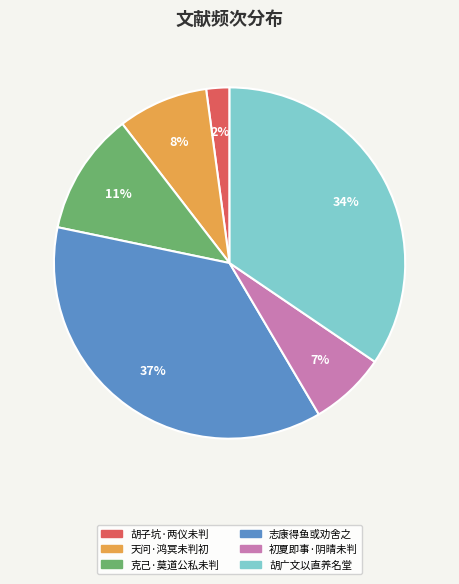

Is there a majority slice in this chart?

No